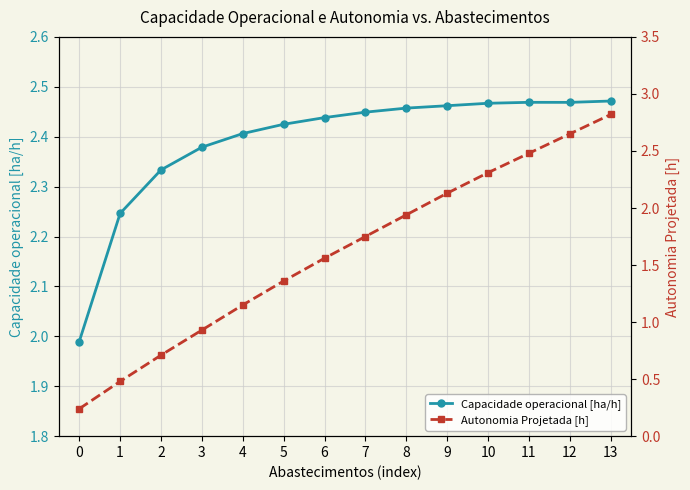

Reading left to right, transcribe all the data shown in this chart.

Capacidade operacional [ha/h]: 2.0	2.2	2.3	2.4	2.4	2.4	2.4	2.4	2.5	2.5	2.5	2.5	2.5	2.5
Autonomia Projetada [h]: 0.2	0.5	0.7	0.9	1.1	1.4	1.6	1.8	1.9	2.1	2.3	2.5	2.6	2.8